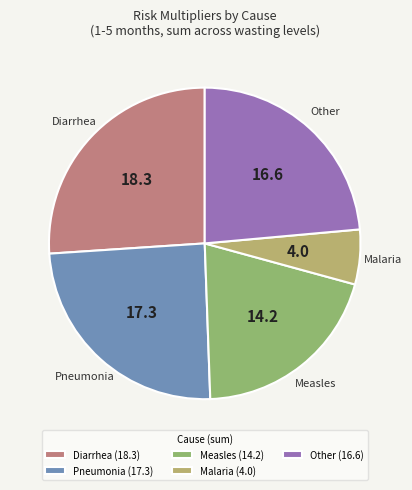

Is there a majority slice in this chart?

No